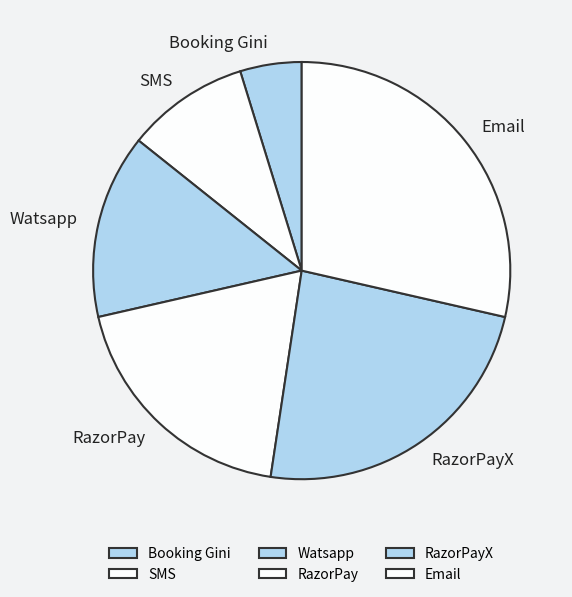

Do Email and RazorPayX together represent more than half of the pie?

Yes